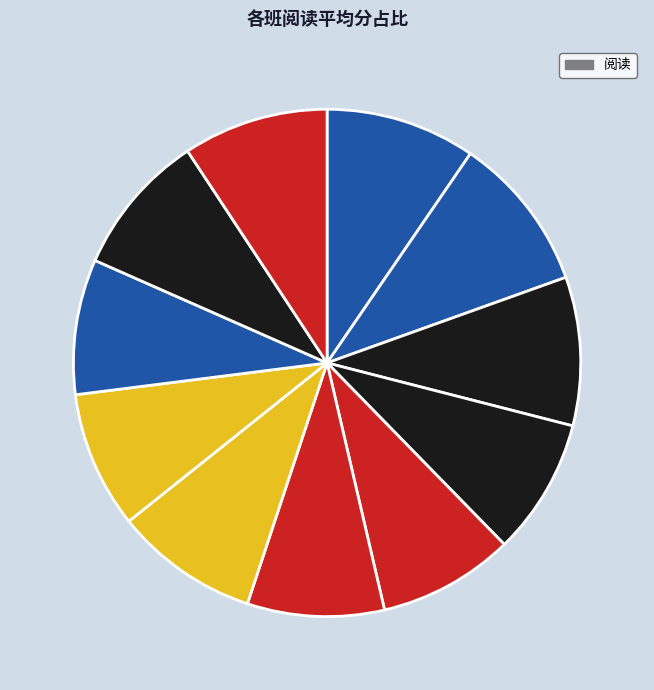

Rank the categories by value from highest to lowest.

2, 1, 3, 11, 7, 10, 6, 8, 4, 5, 9